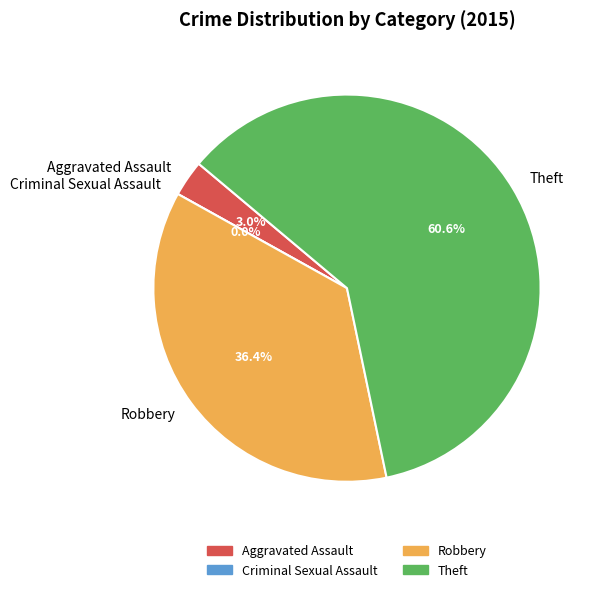

Which category accounts for the majority?

Theft